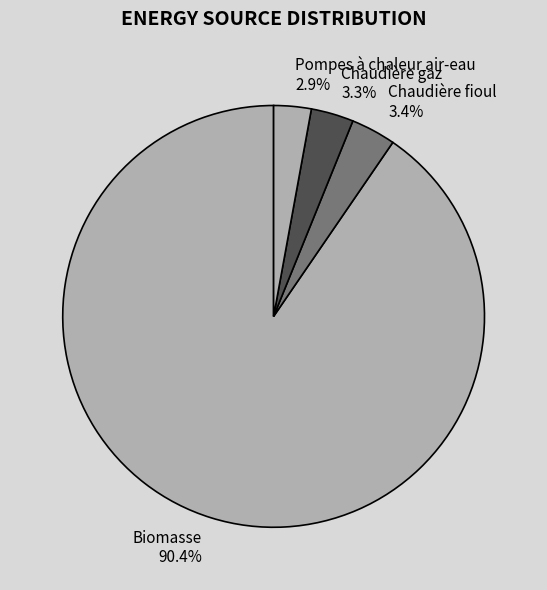

Which slice represents more than half of the pie?

Biomasse 90.4%